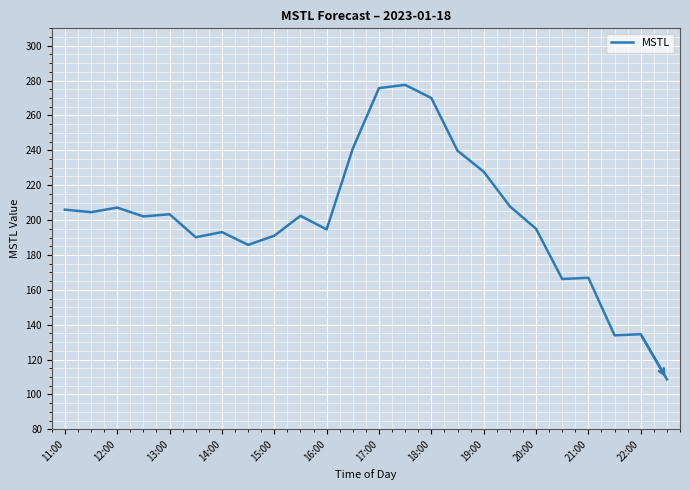

What is the smallest value displayed?

108.6